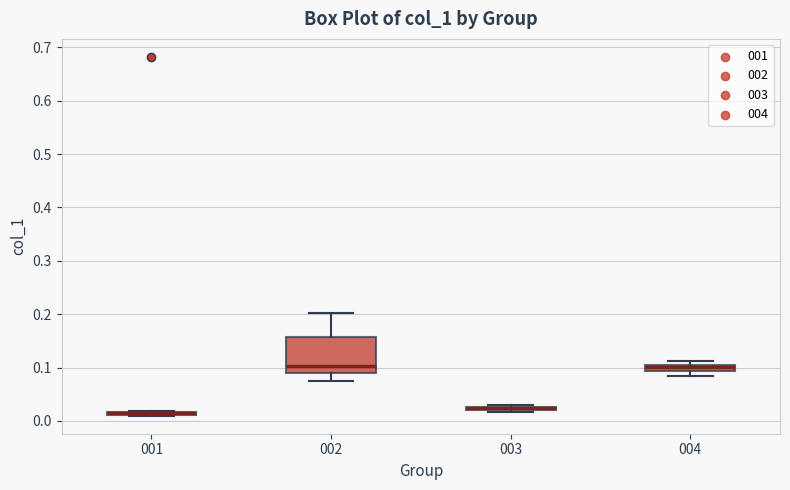

Where is the upper edge of the box at x = 003 on the y-axis? The values are not printed on the chart, so give them approximately, as read against the axis.

0.03